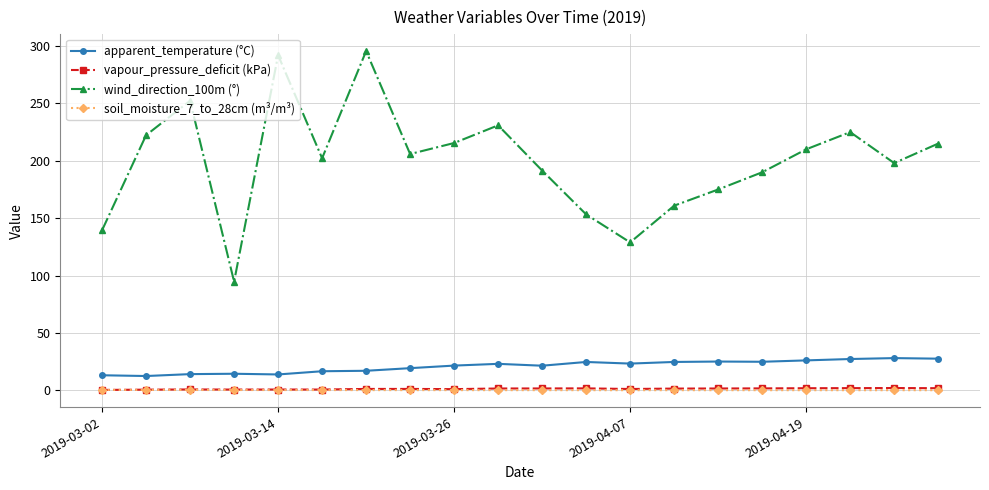

Which series has the widest spread of values?

wind_direction_100m (°)